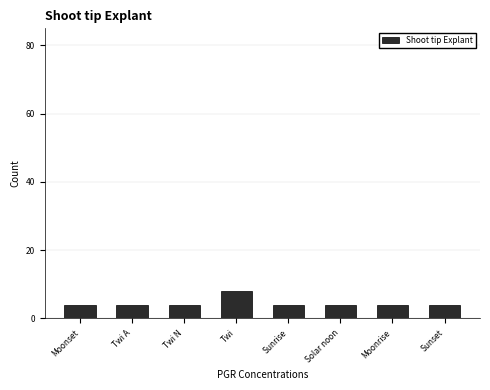

The chart shows a value of 1 at Twi N. True or false?

False